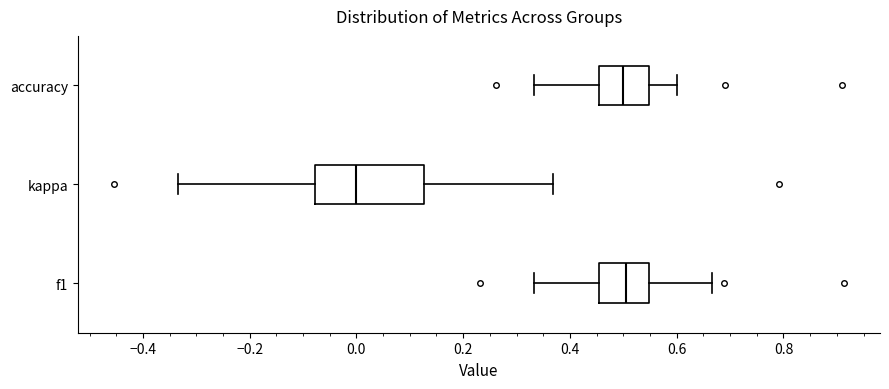

Reading bottom to top, transcribe this box plot: for each box, give where its median line is, the range the box spans, and where its two whiskers end, as read against the x-axis. The values are not printed on the chart, so give them approximately, as read against the axis.

f1: median 0.50, box 0.46 to 0.54, whiskers 0.34 to 0.66
kappa: median 0.00, box -0.08 to 0.12, whiskers -0.34 to 0.36
accuracy: median 0.50, box 0.46 to 0.54, whiskers 0.34 to 0.60